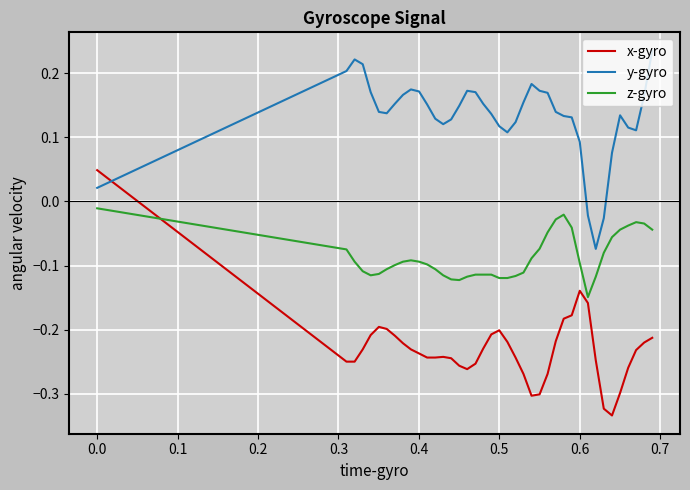

Which series has the largest total across all categories?

y-gyro